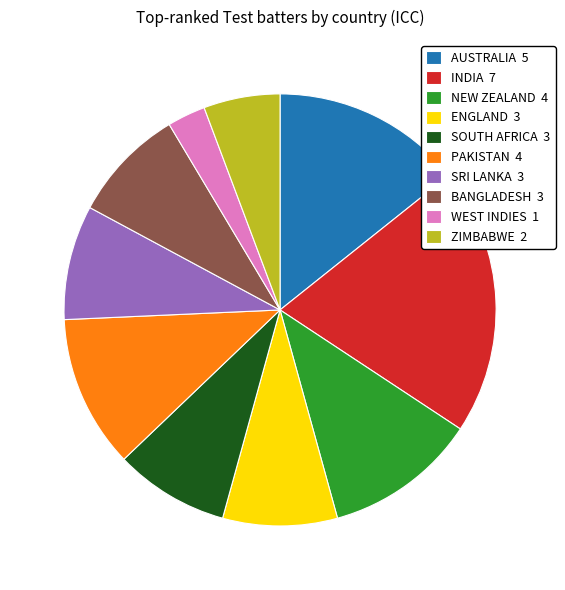

Which has a higher value, WEST INDIES 1 or INDIA 7?

INDIA 7